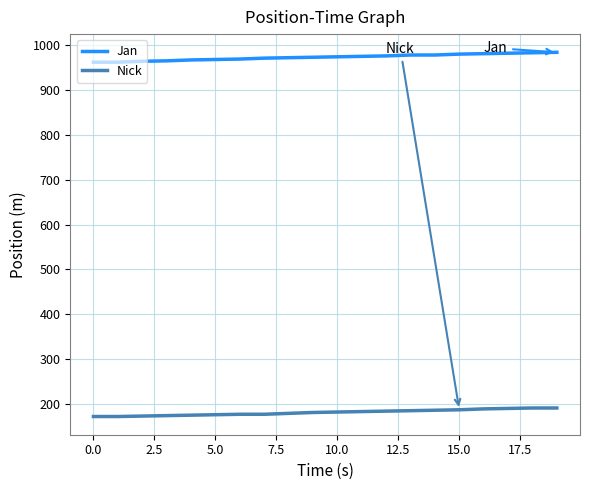

Rank the series by their maximum value, from lowest to highest.

Nick, Jan